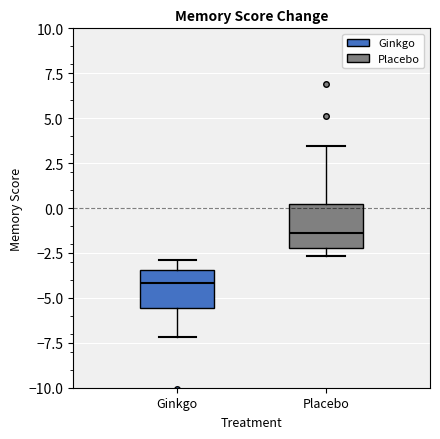

Reading left to right, read every box against the y-axis: the position of its median line, the range the box covers, and the ends of its whiskers. The values are not printed on the chart, so give them approximately, as read against the axis.

Ginkgo: median -4.0, box -5.5 to -3.5, whiskers -7.0 to -3.0
Placebo: median -1.5, box -2.0 to 0.0, whiskers -2.5 to 3.5